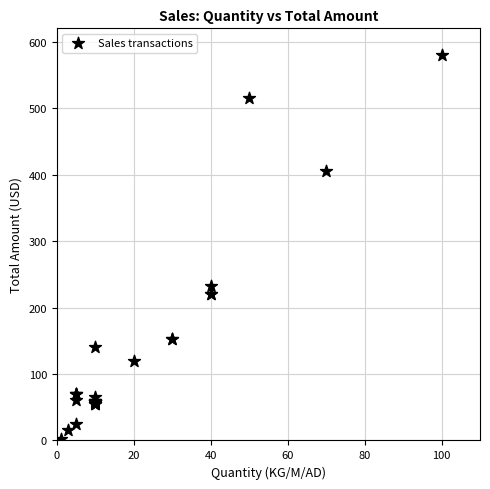

What Y value in the scatter plot is closest to 291?

232.0